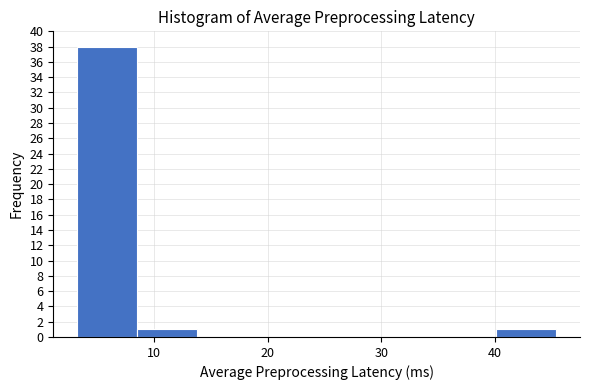

How tall is the bar that spans 3 to 8 on the x-axis? Neither the bar edges nor the heights are printed on the chart, so give them approximately, as read against the axes.

38